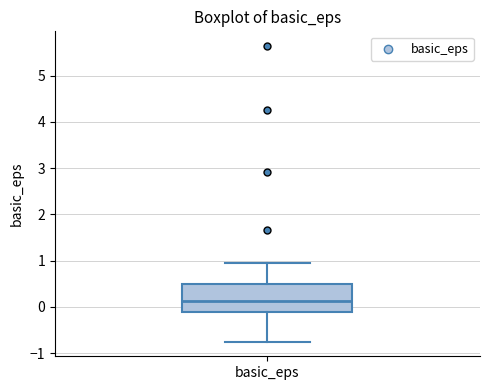

Transcribe this box plot: give where the median line is, the range the box spans, and where the two whiskers end, as read against the y-axis. The values are not printed on the chart, so give them approximately, as read against the axis.

median 0.1, box -0.1 to 0.5, whiskers -0.7 to 1.0